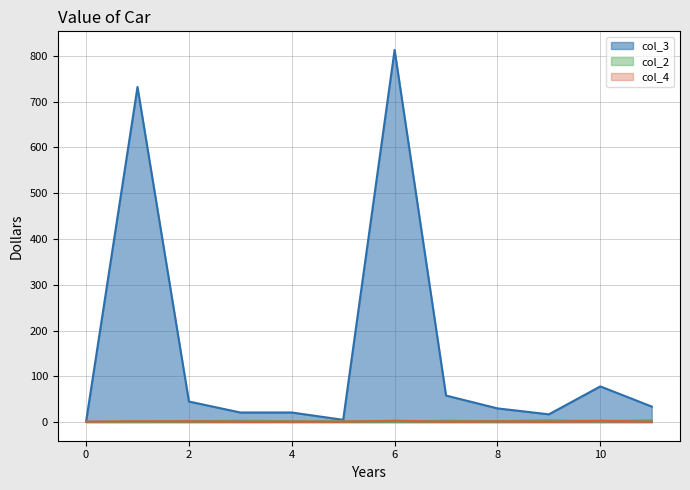

List the labels in order of col_2 value, smallest first.

0, 1, 6, 2, 4, 5, 8, 10, 3, 7, 9, 11